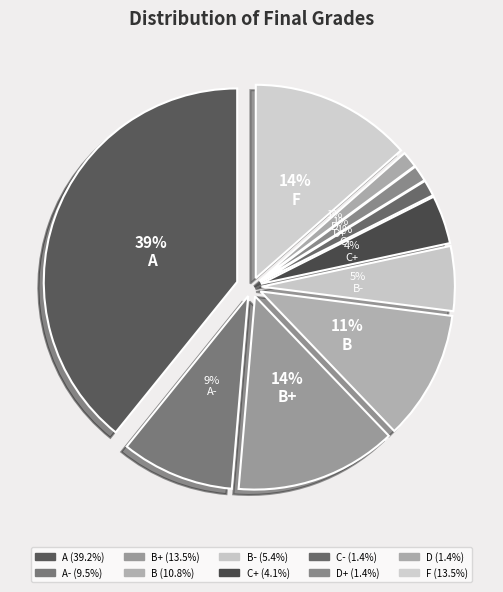

Approximately how many times larger is the value at C+ compared to A-?

0.4